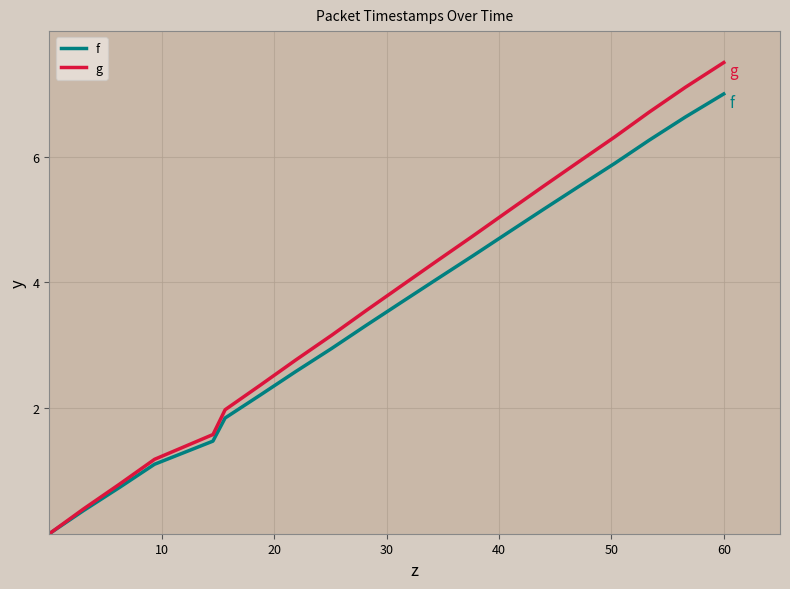

What is the highest value of the g series?

7.5